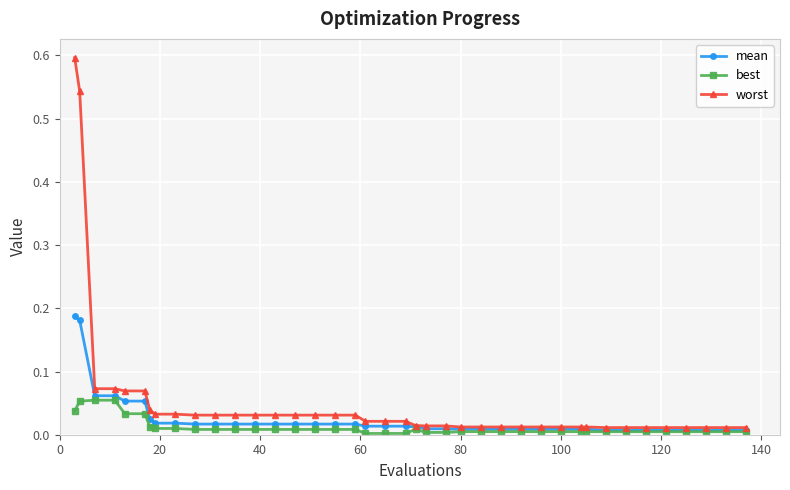

At how many categories does at least one series exceed 0?

40